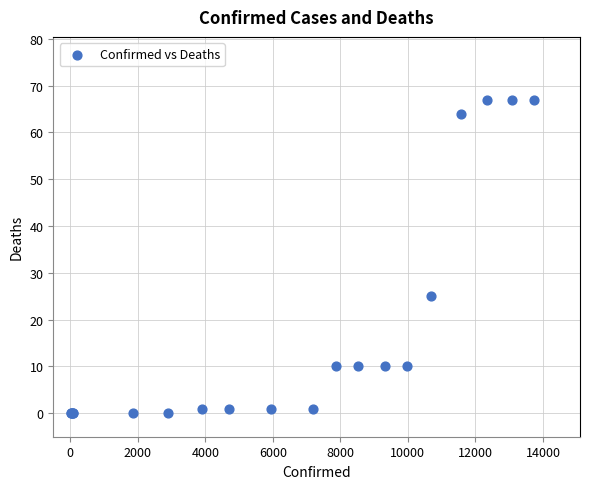

What Y value in the scatter plot is closest to 33?

25